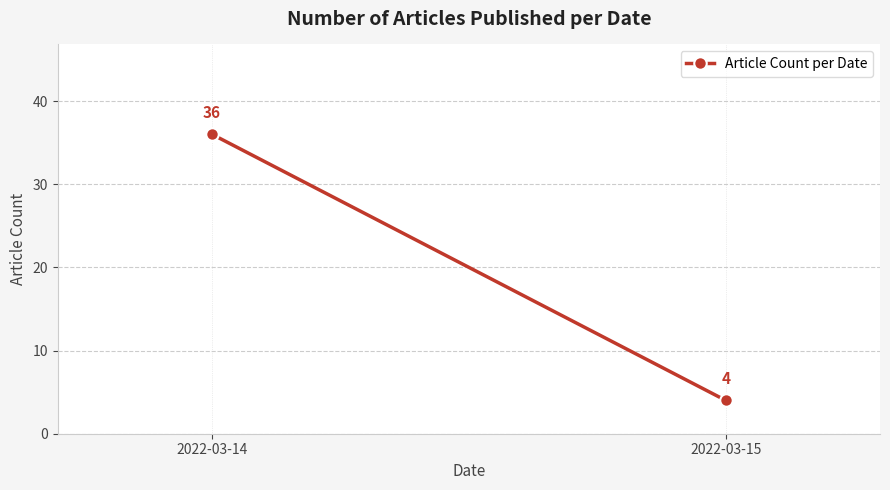

What is the value of the 1st point from the left?

36